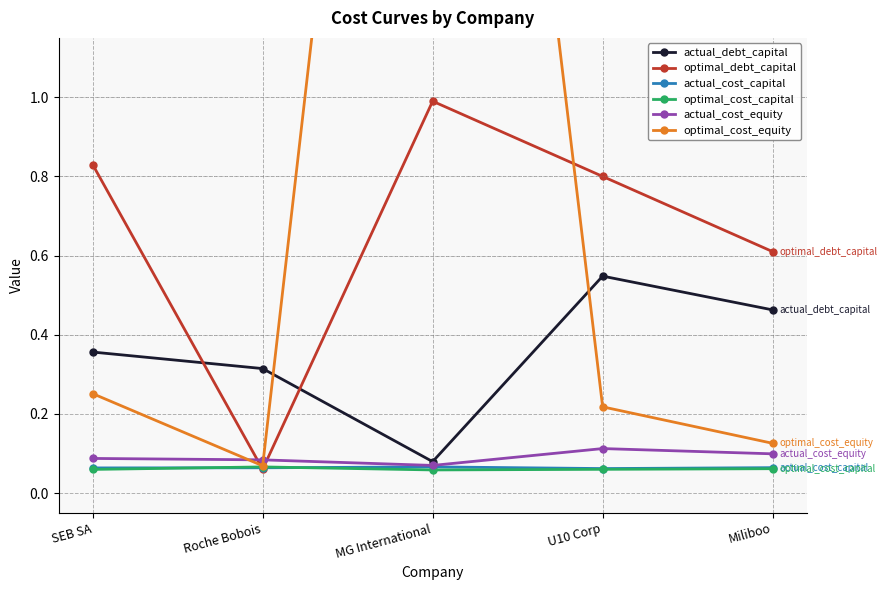

Which series ends up on top after the final intersection of optimal_debt_capital and optimal_cost_capital?

optimal_debt_capital